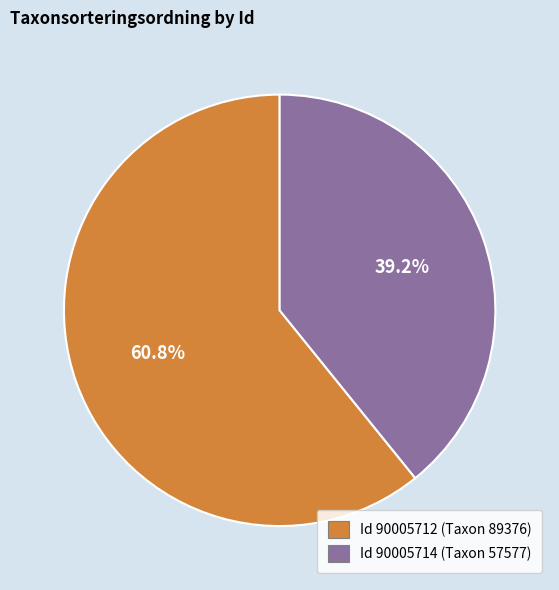

Is there any slice that represents more than half of the pie?

Yes